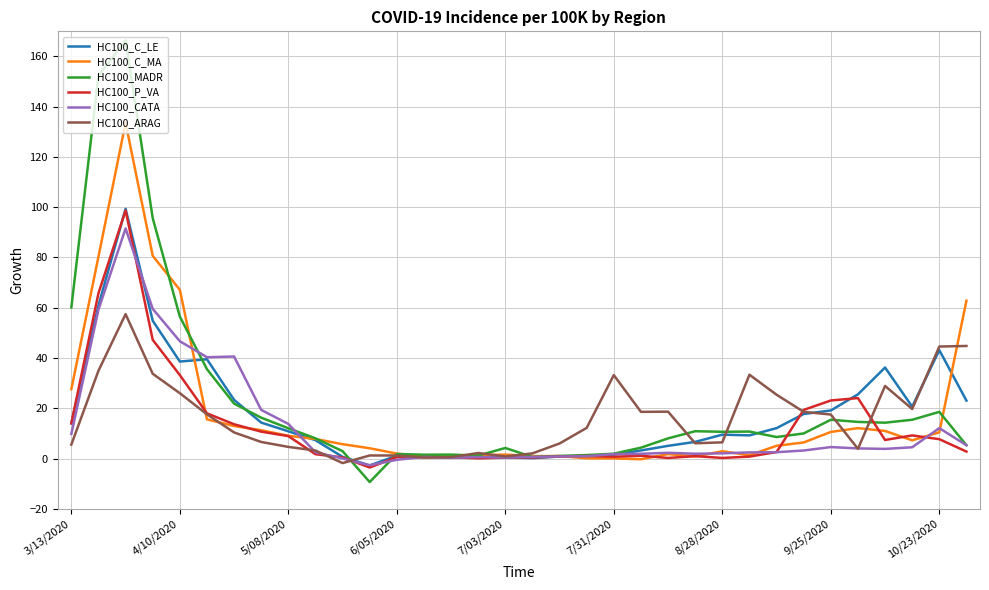

Which series has the largest range (max minus min)?

HC100_MADR